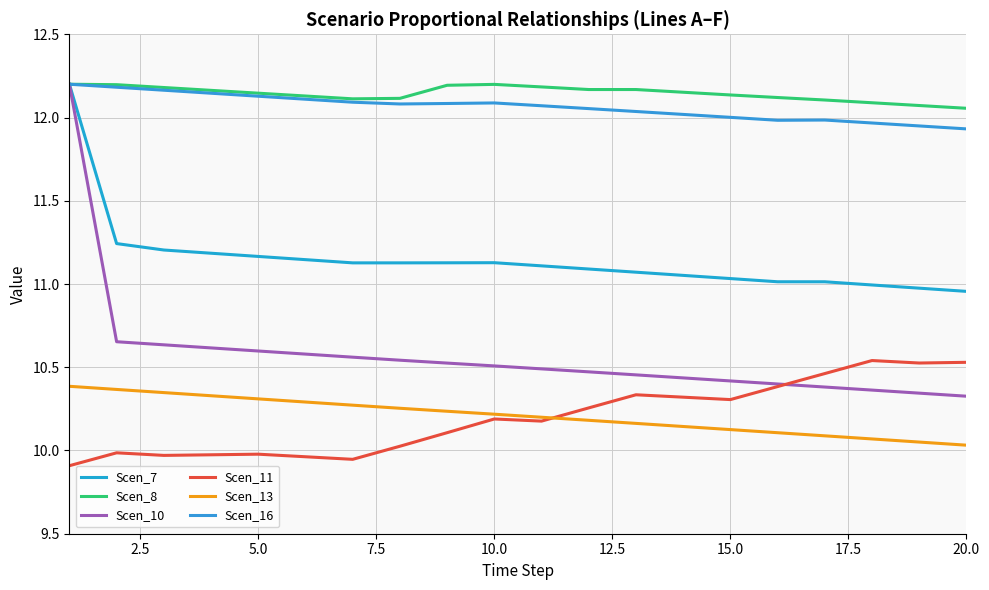

What is the sum of all Scen_7 values?

223.0